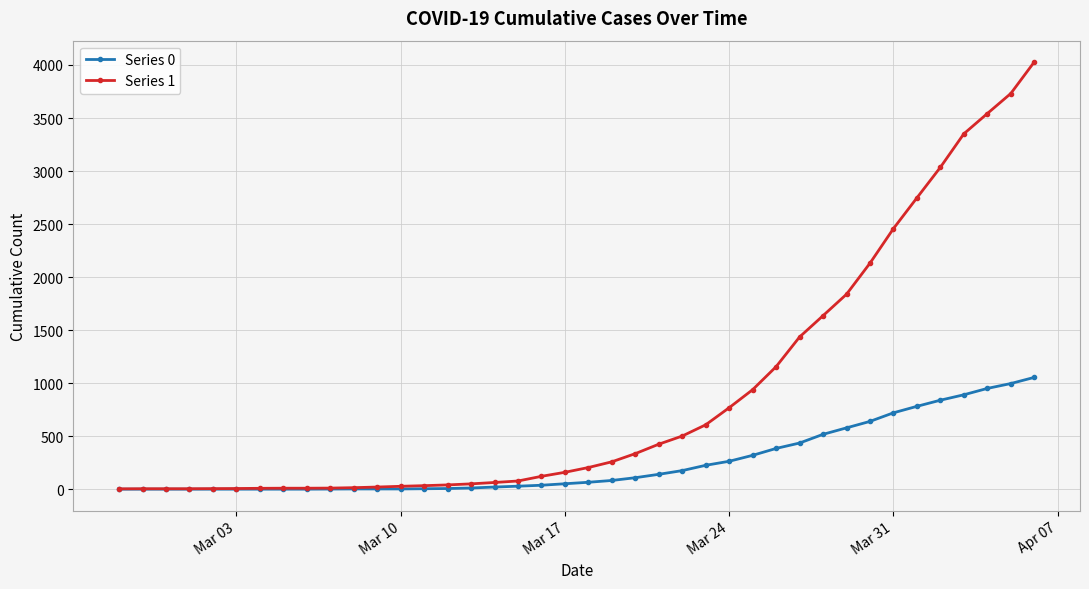

How many lines are shown in the chart?

2